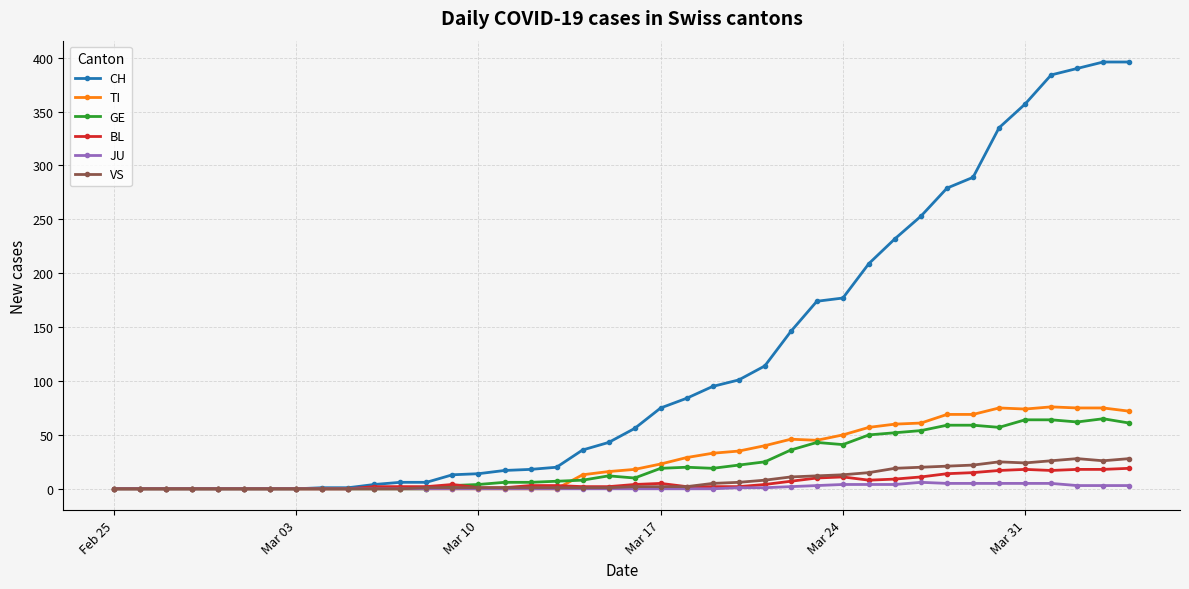

Which series has the widest spread of values?

CH